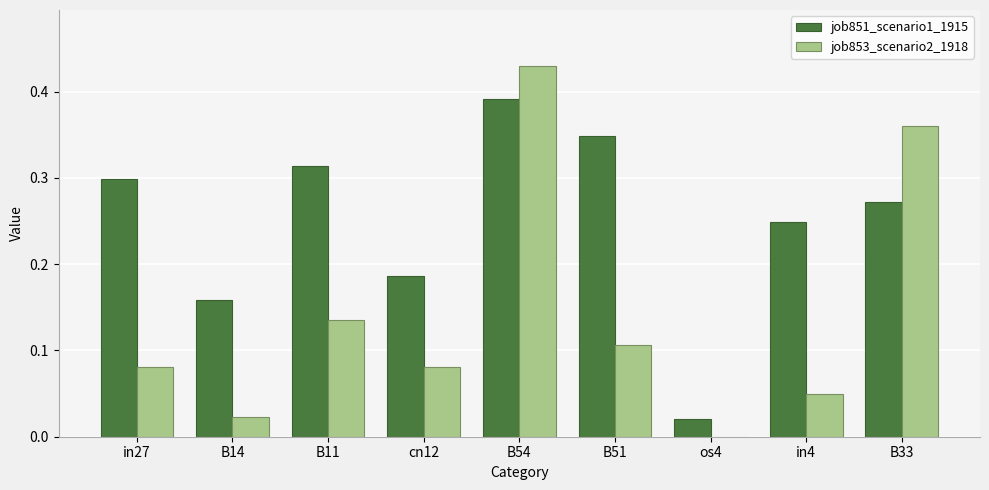

How many distinct data groups are displayed?

2